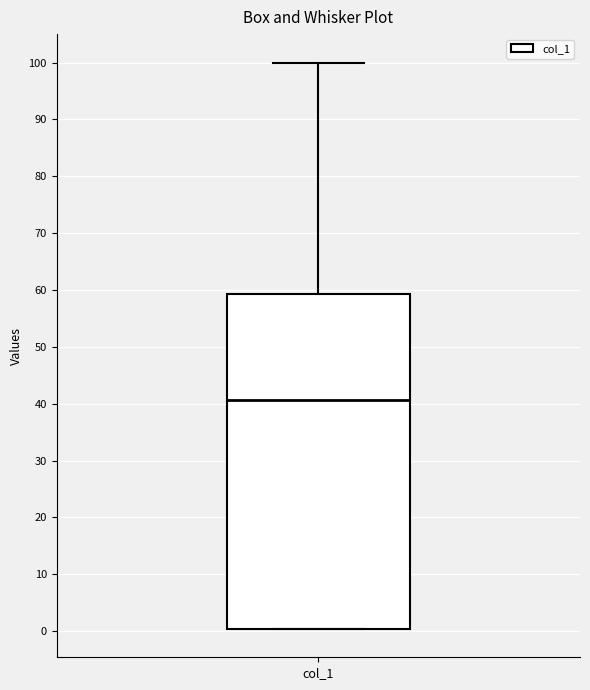

Where is the upper edge of the box for col_1 on the y-axis? The values are not printed on the chart, so give them approximately, as read against the axis.

59